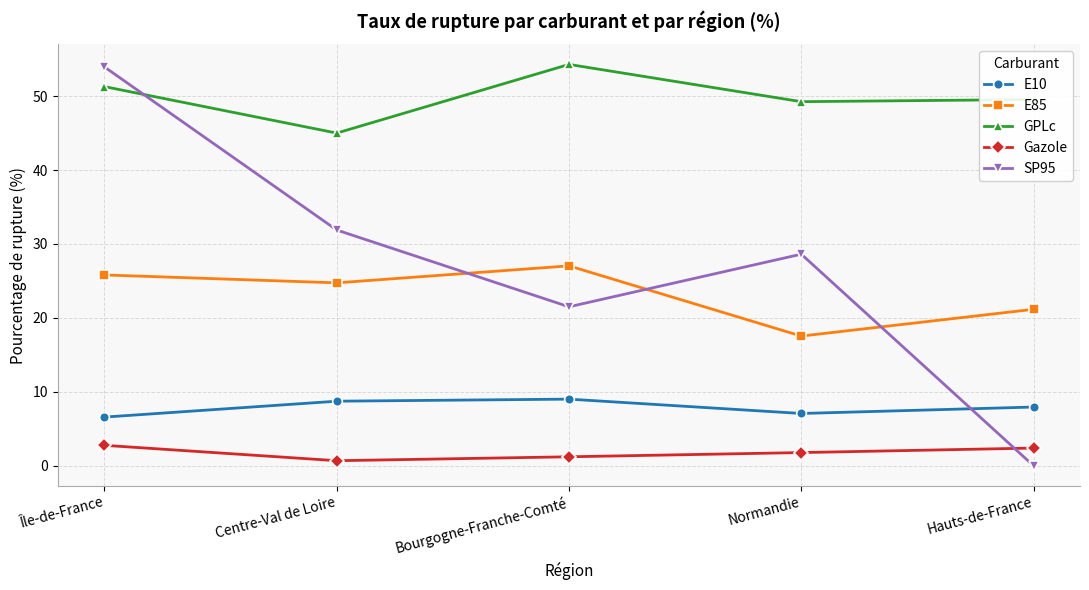

What is the value of the Gazole point at the 4th from the left?

1.8